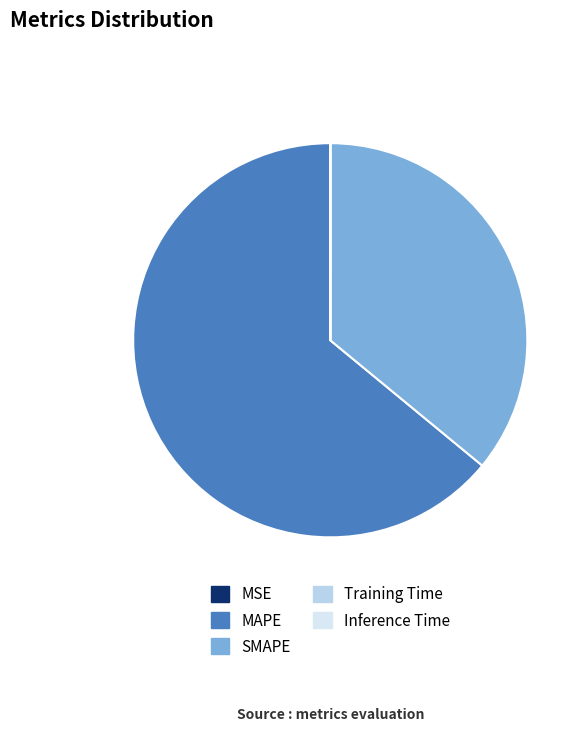

What percentage is NOT represented by Inference Time?

100.0%